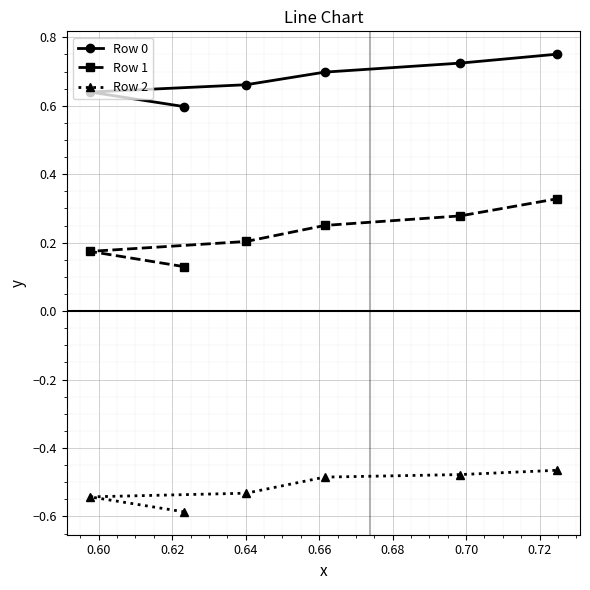

Which series has the largest range (max minus min)?

Row 1